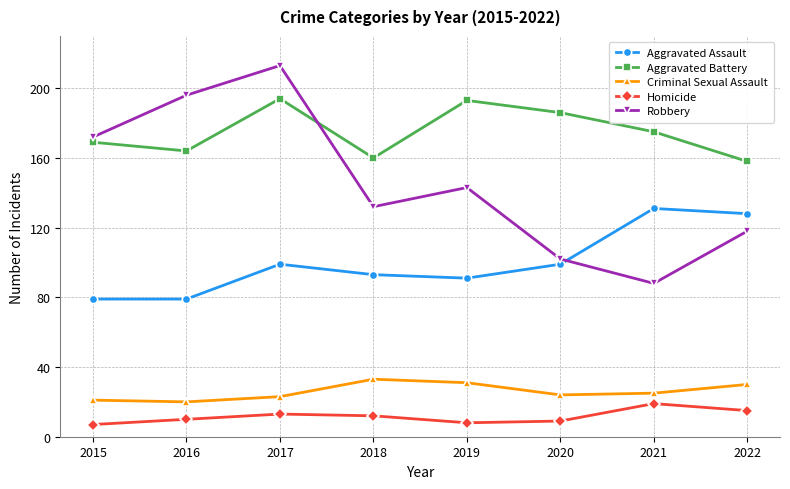

What is the value of the Homicide point at the 1st from the left?

7